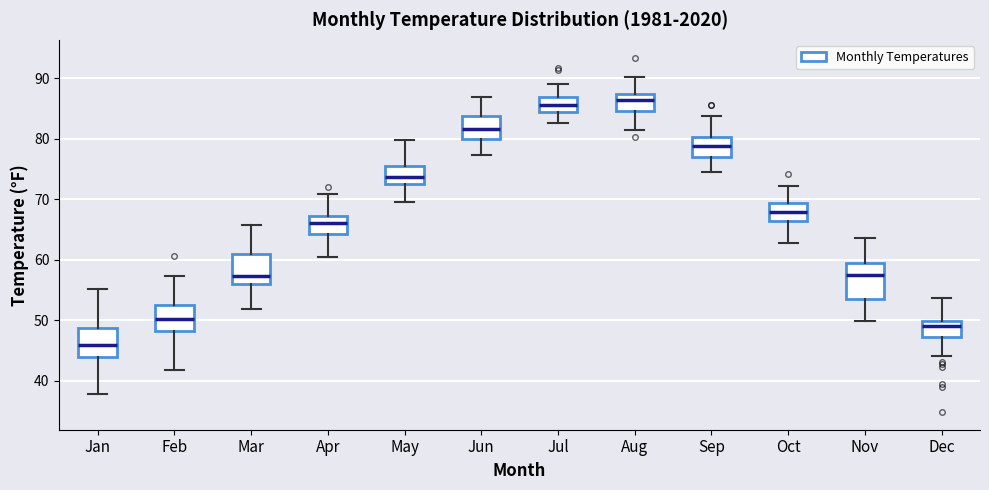

Where is the lower edge of the box for Oct on the y-axis? The values are not printed on the chart, so give them approximately, as read against the axis.

66